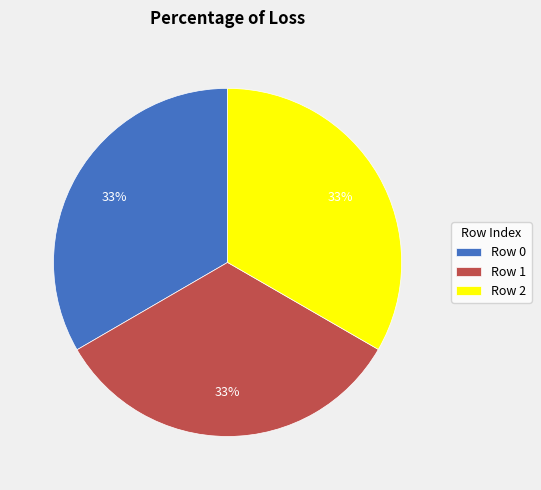

How many slices are in this pie chart?

3